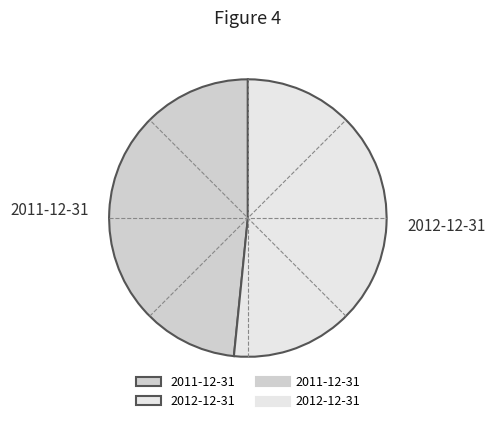

True or false: 2012-12-31 accounts for 58% of the total.

False